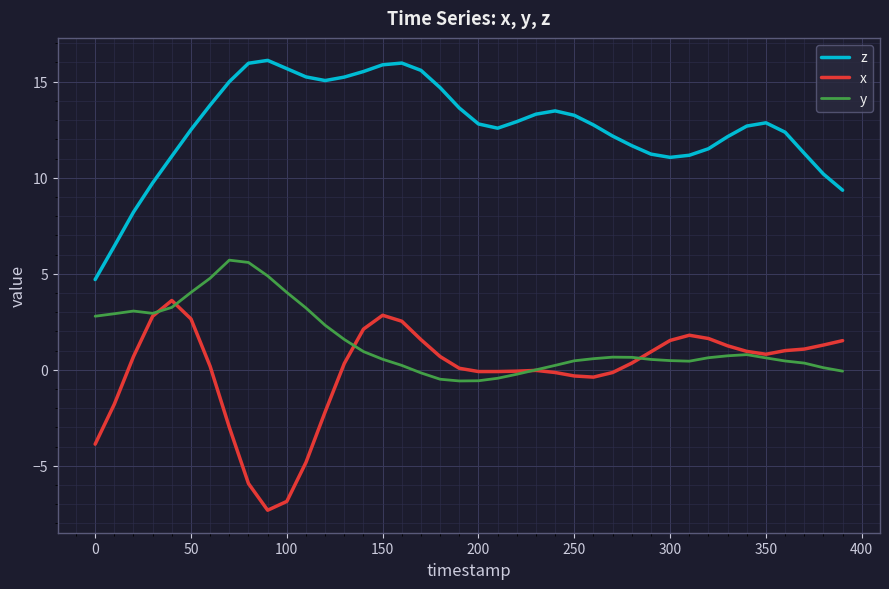

What are all the series names shown in the legend?

z, x, y